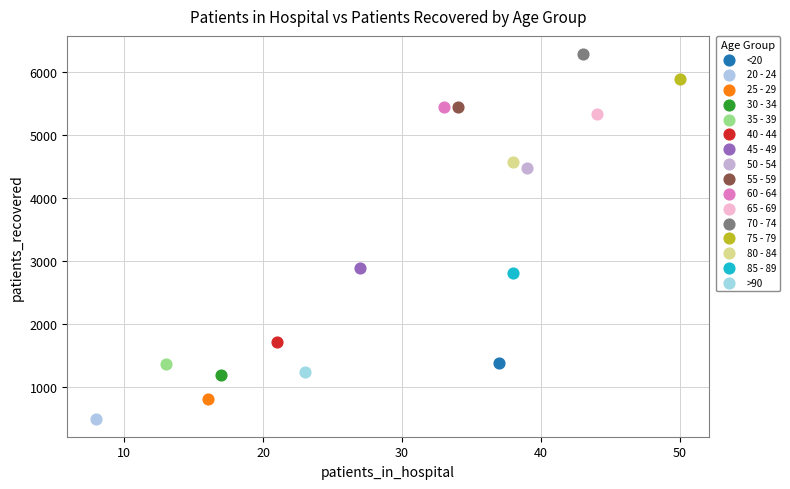

Which series reaches the minimum Y coordinate?

20 - 24